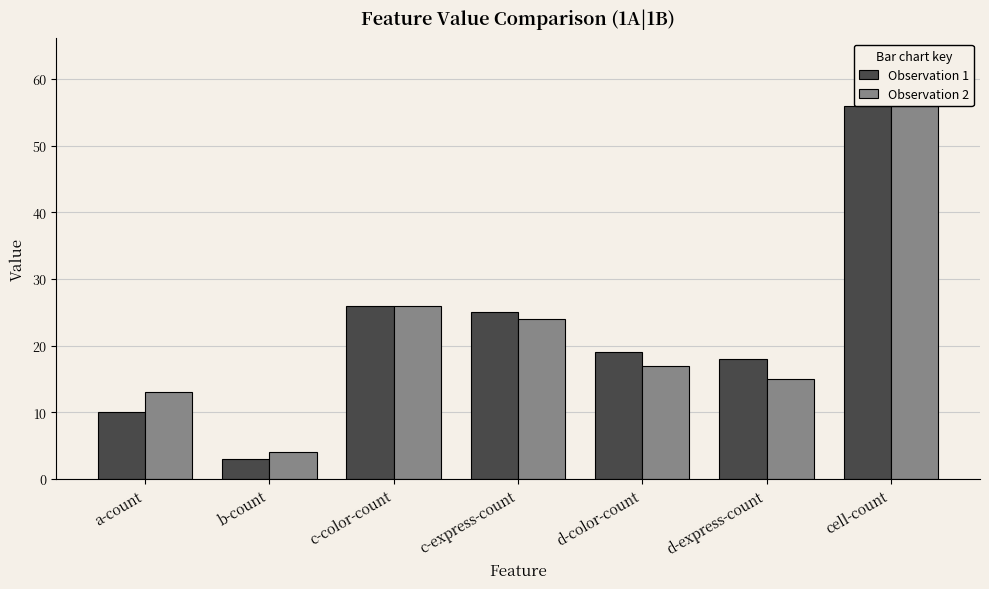

Which series has the widest spread of values?

Observation 1